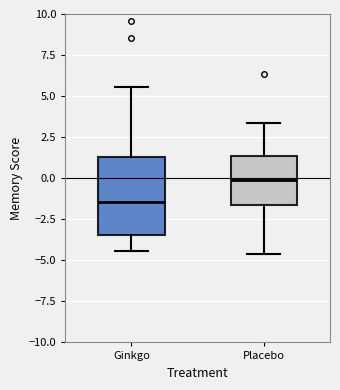

Reading left to right, read every box against the y-axis: the position of its median line, the range the box covers, and the ends of its whiskers. The values are not printed on the chart, so give them approximately, as read against the axis.

Ginkgo: median -1.5, box -3.5 to 1.5, whiskers -4.5 to 5.5
Placebo: median 0.0, box -1.5 to 1.5, whiskers -4.5 to 3.5